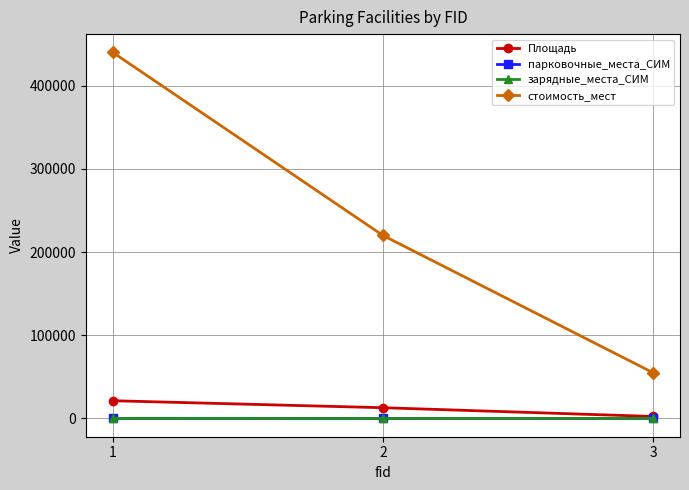

What is the minimum value for стоимость_мест?

55000